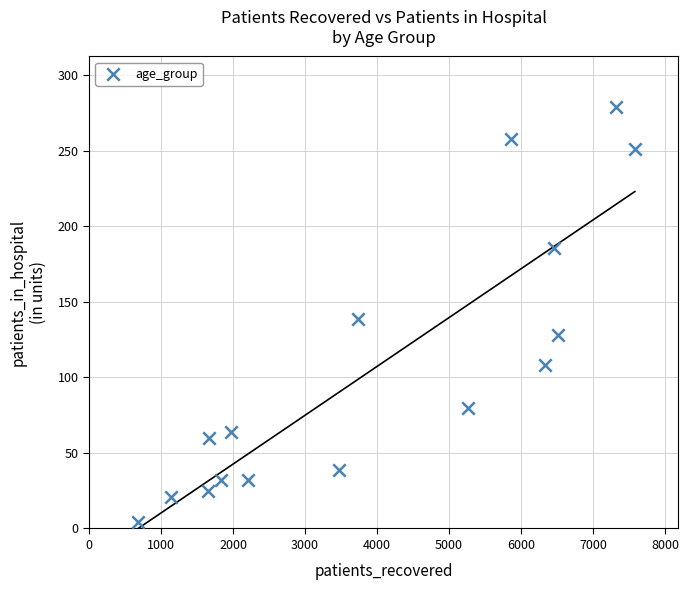

What is the range of X values (max minus min)?

6908